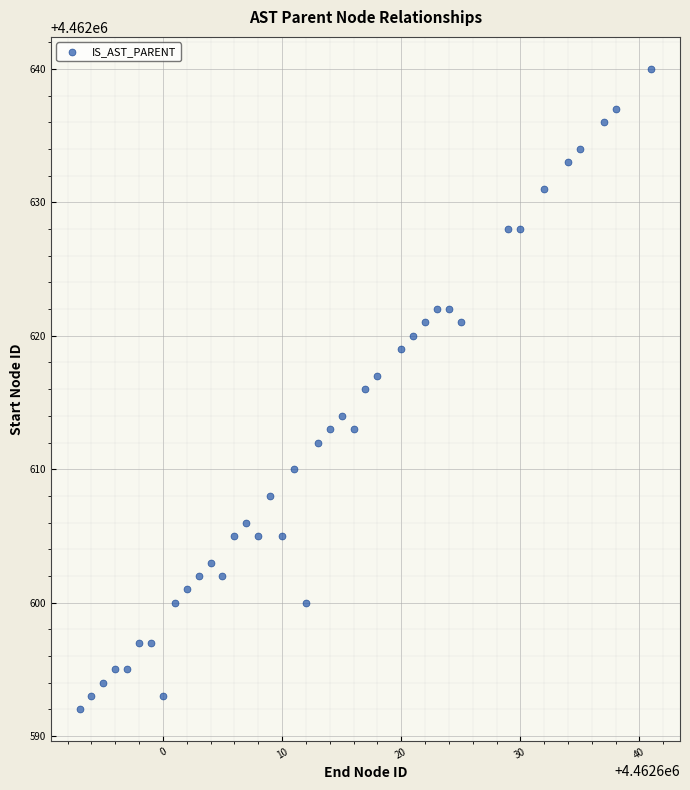

What is the range of X values (max minus min)?

48